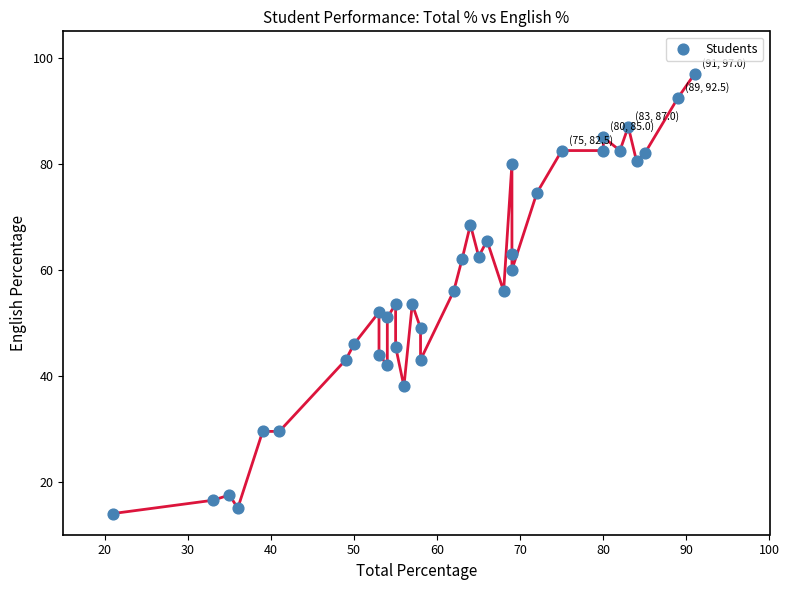

What is the range of X values (max minus min)?

70.0